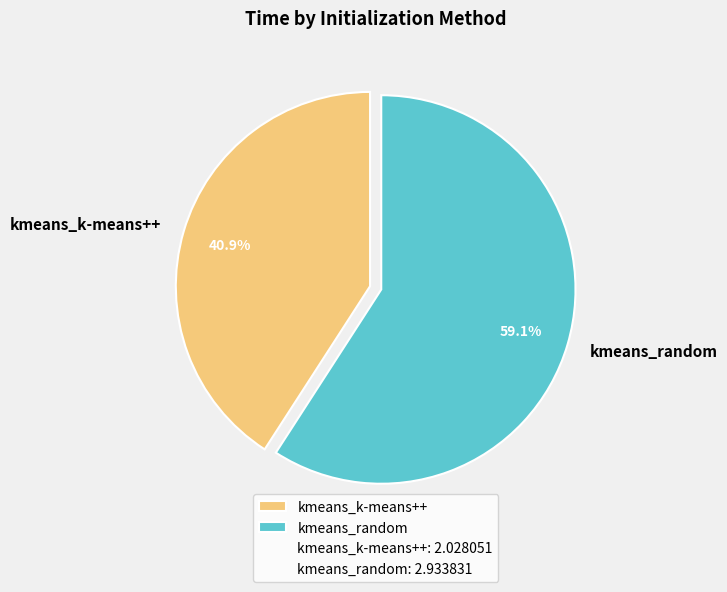

What percentage is the kmeans_random slice, to the nearest percent?

59%